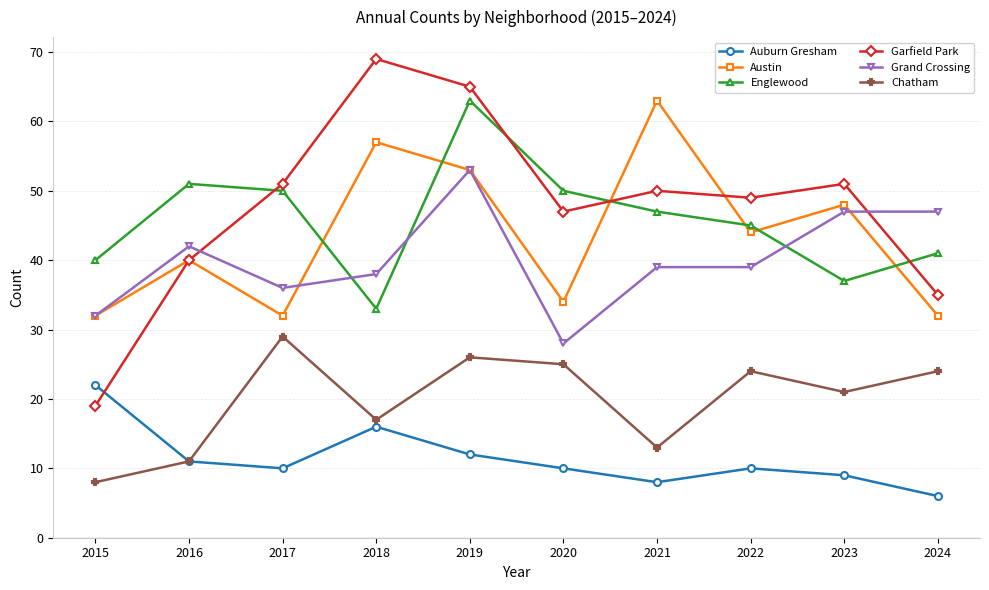

At which label does Grand Crossing first exceed 39?

2016